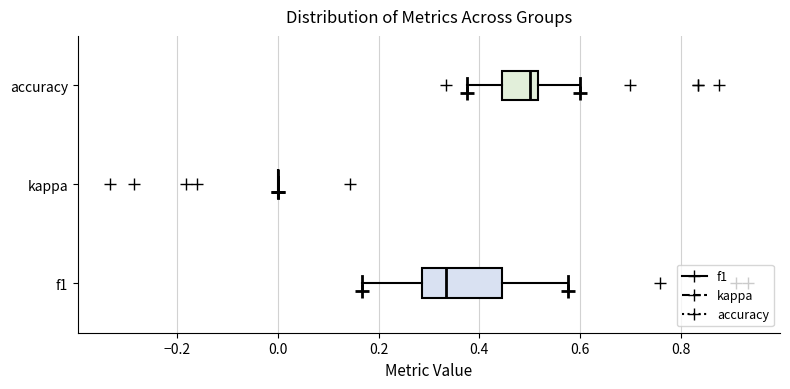

Reading bottom to top, read every box against the x-axis: the position of its median line, the range the box covers, and the ends of its whiskers. The values are not printed on the chart, so give them approximately, as read against the axis.

f1: median 0.34, box 0.28 to 0.44, whiskers 0.16 to 0.58
kappa: box collapsed to a line at 0.00, whiskers 0.00 to 0.00
accuracy: median 0.50, box 0.44 to 0.52, whiskers 0.38 to 0.60